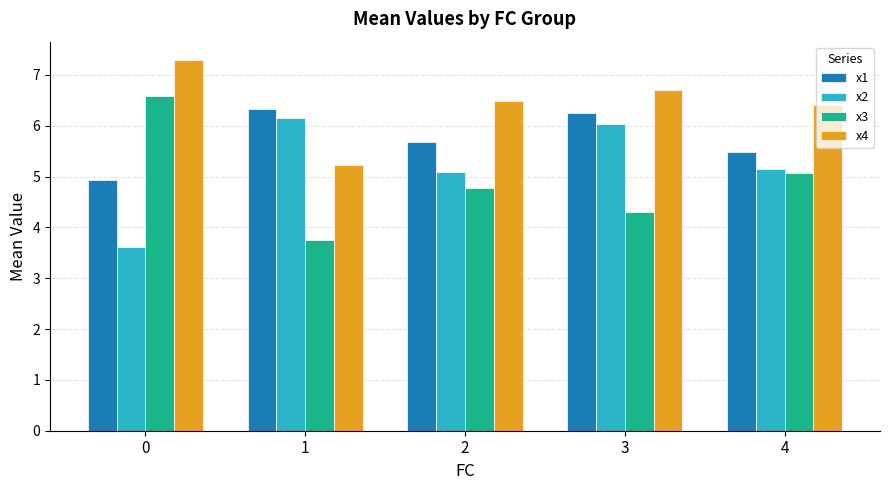

Does the chart contain stacked bars?

No